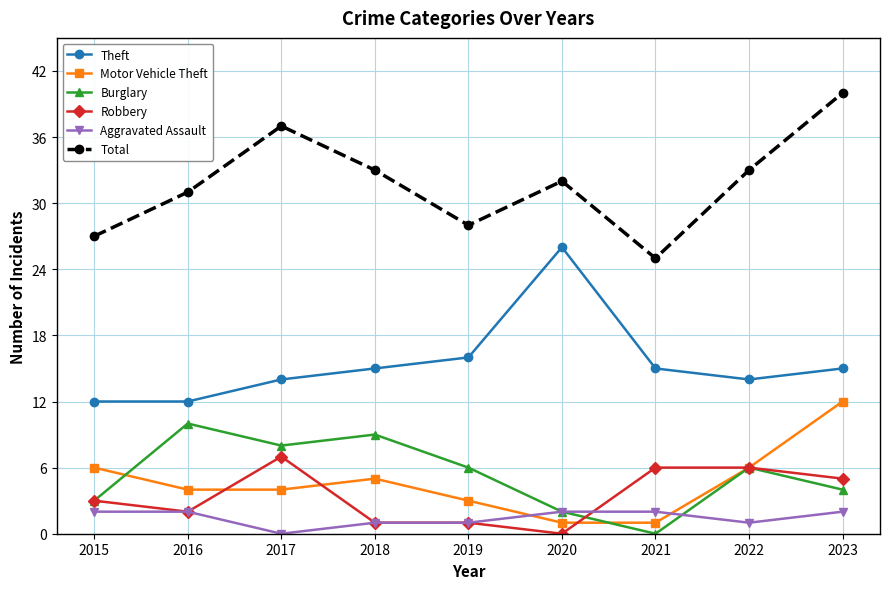

Which series has the largest total across all categories?

Total